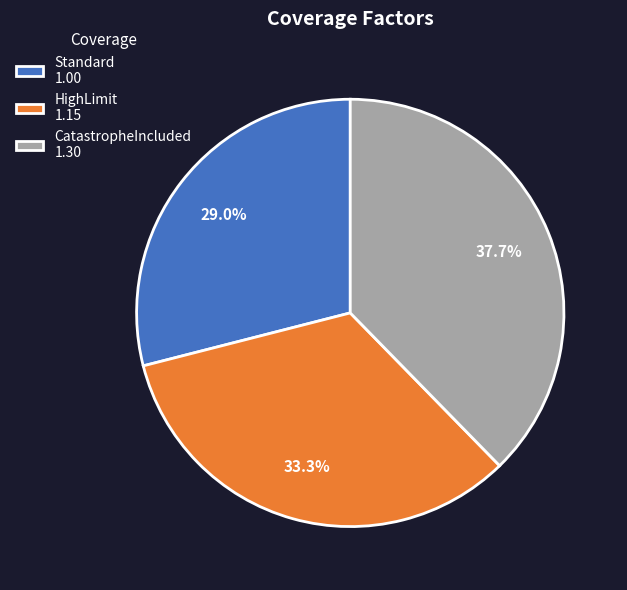

To the nearest percent, what is the average slice percentage?

33%